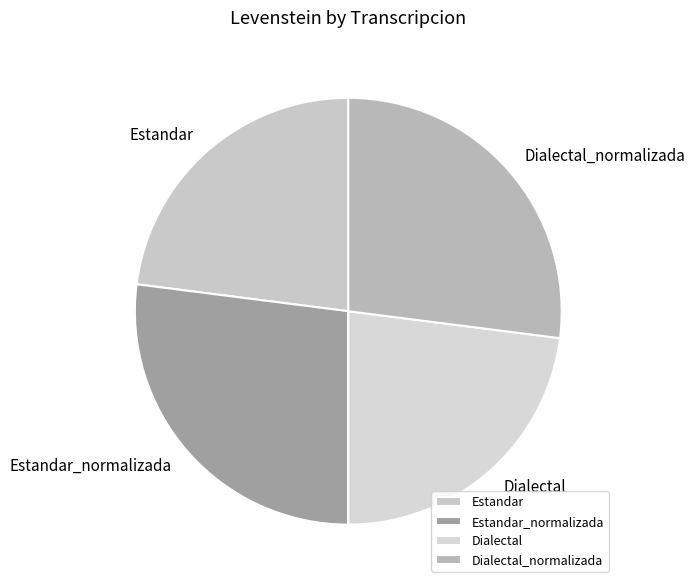

Combined, do Estandar_normalizada and Dialectal_normalizada account for over 50%?

Yes